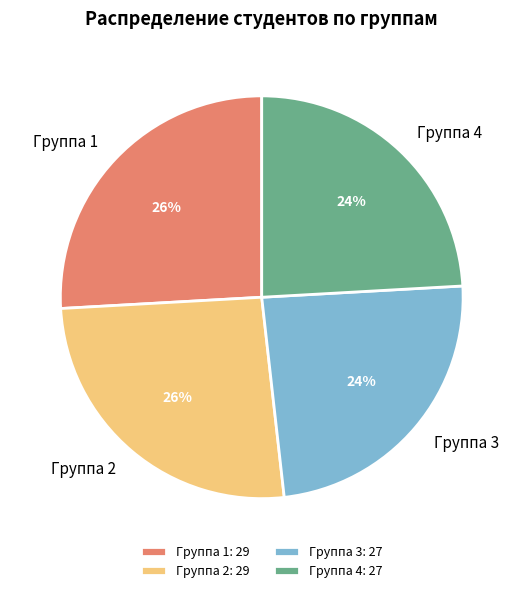

Count the number of slices in the pie.

4